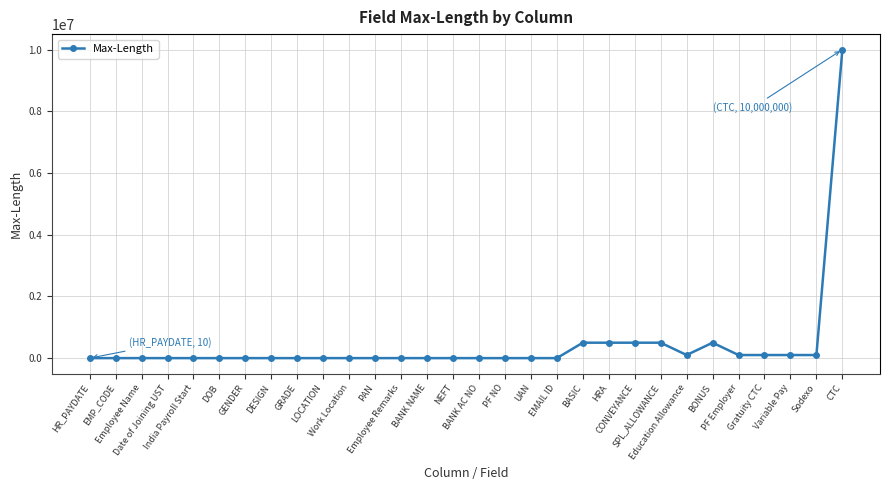

What is the smallest value displayed?

10